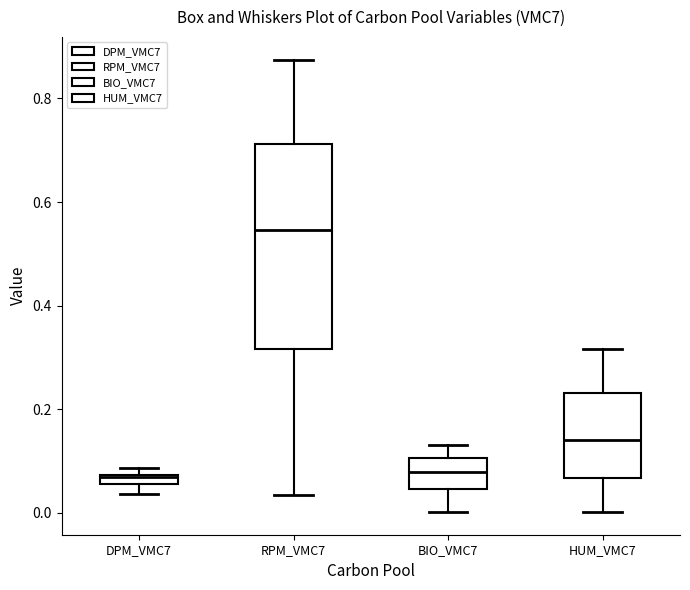

Which box is the tallest, from its lower edge to its upper edge?

RPM_VMC7